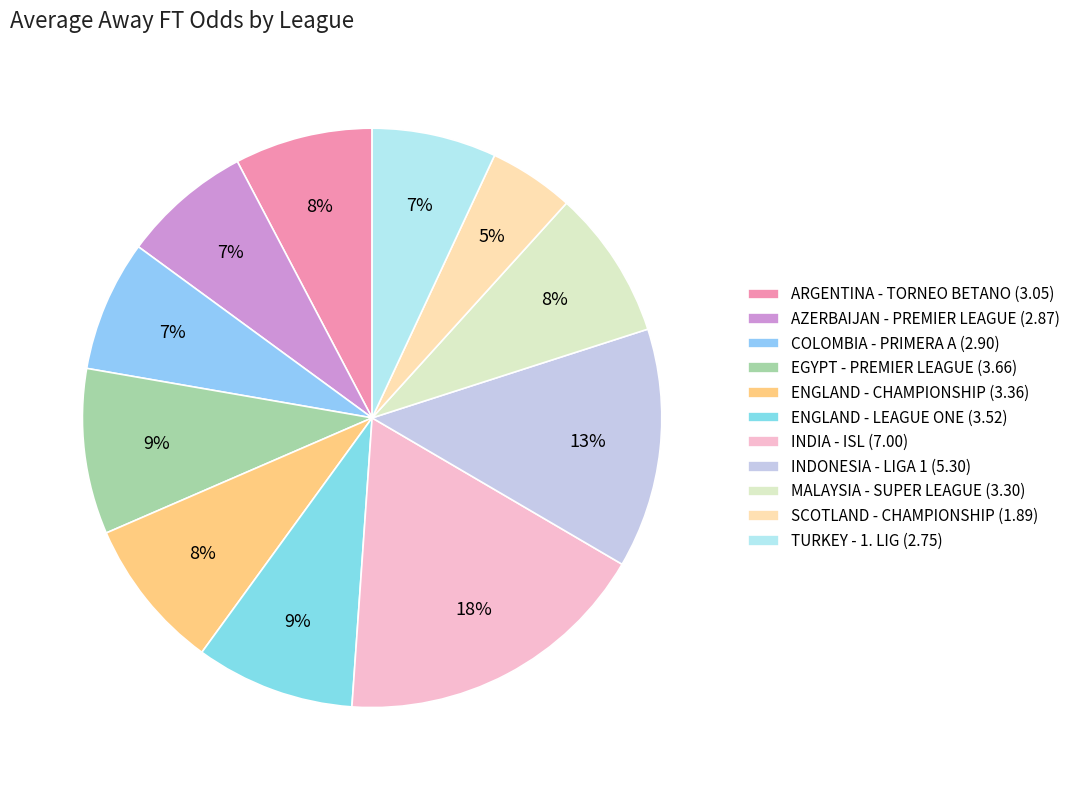

What is the smallest slice in the pie chart?

SCOTLAND - CHAMPIONSHIP